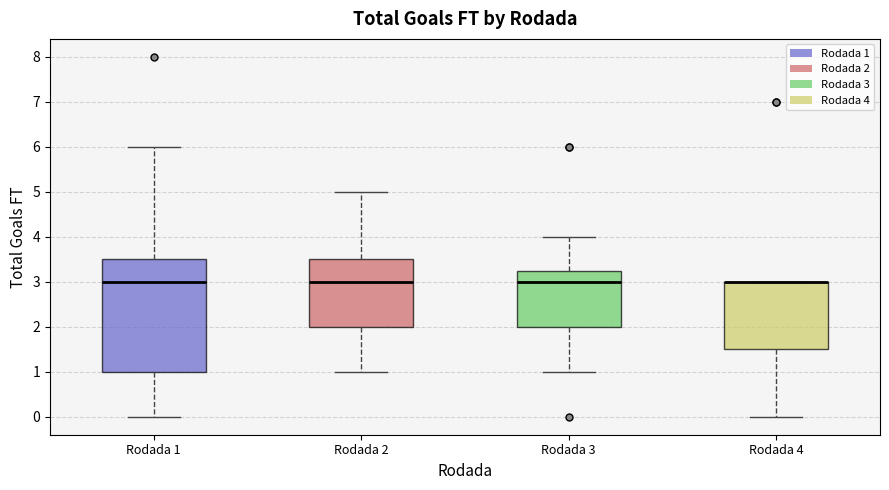

Reading left to right, read every box against the y-axis: the position of its median line, the range the box covers, and the ends of its whiskers. The values are not printed on the chart, so give them approximately, as read against the axis.

Rodada 1: median 3.0, box 1.0 to 3.5, whiskers 0.0 to 6.0
Rodada 2: median 3.0, box 2.0 to 3.5, whiskers 1.0 to 5.0
Rodada 3: median 3.0, box 2.0 to 3.3, whiskers 1.0 to 4.0
Rodada 4: median 3.0 (drawn on the box's upper edge), box 1.5 to 3.0, whiskers 0.0 to 3.0